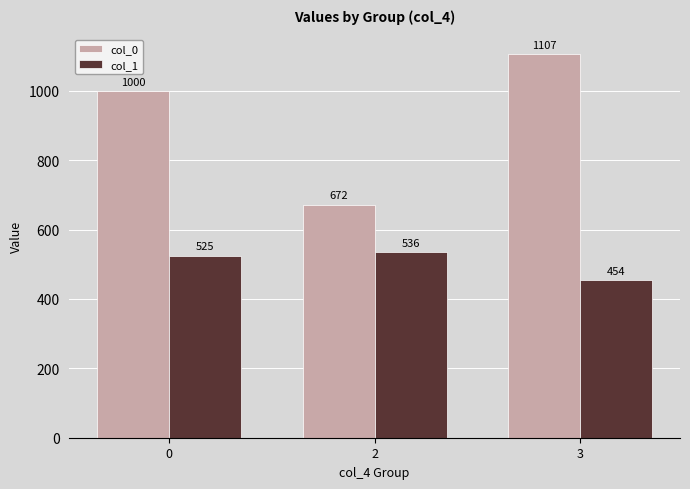

How many values in the col_0 series are below 1000?

1